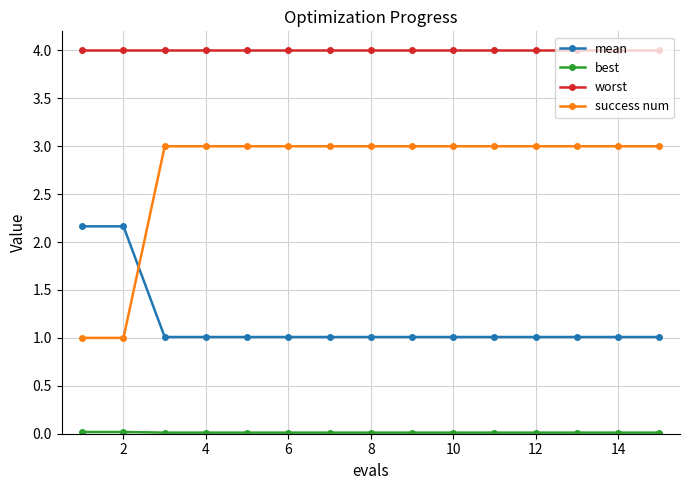

Which series has the largest range (max minus min)?

success num